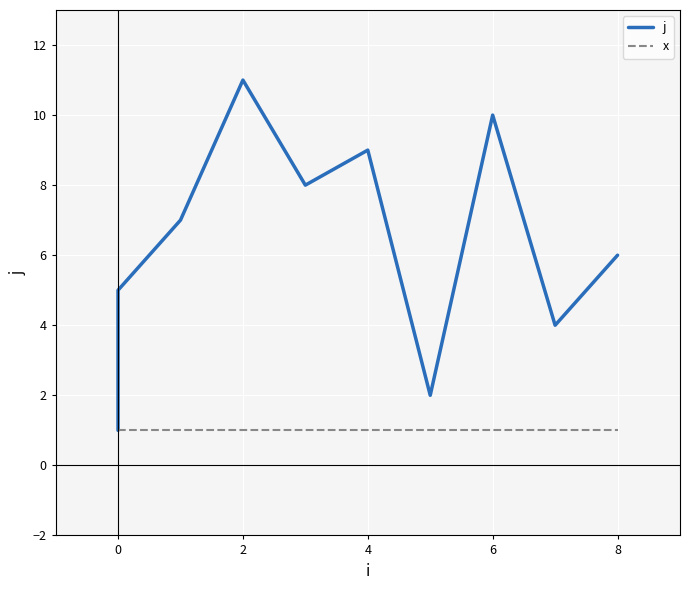

Read the x value at 4.

1